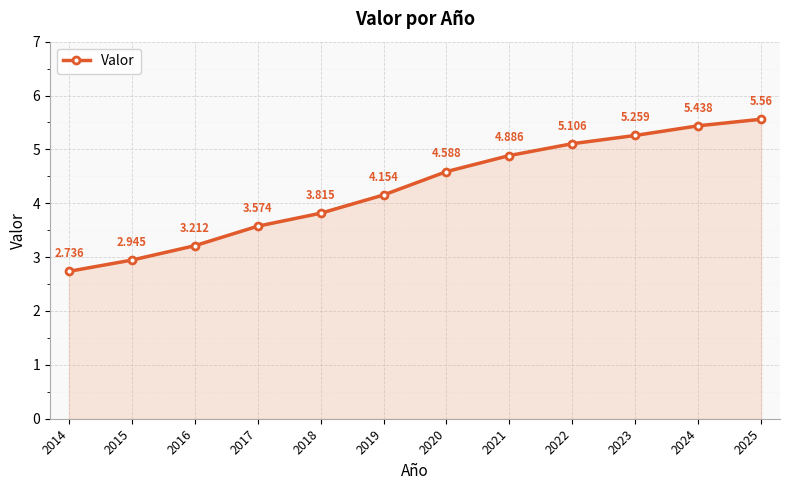

What is the change in value from 2014 to 2019?

+1.4